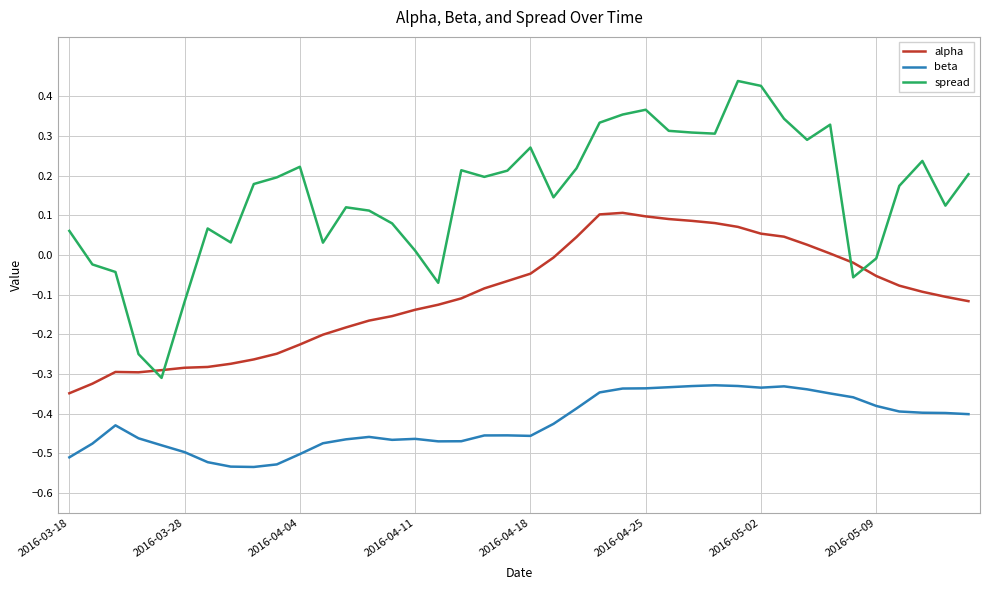

Rank the series by their average value, from highest to lowest.

spread, alpha, beta